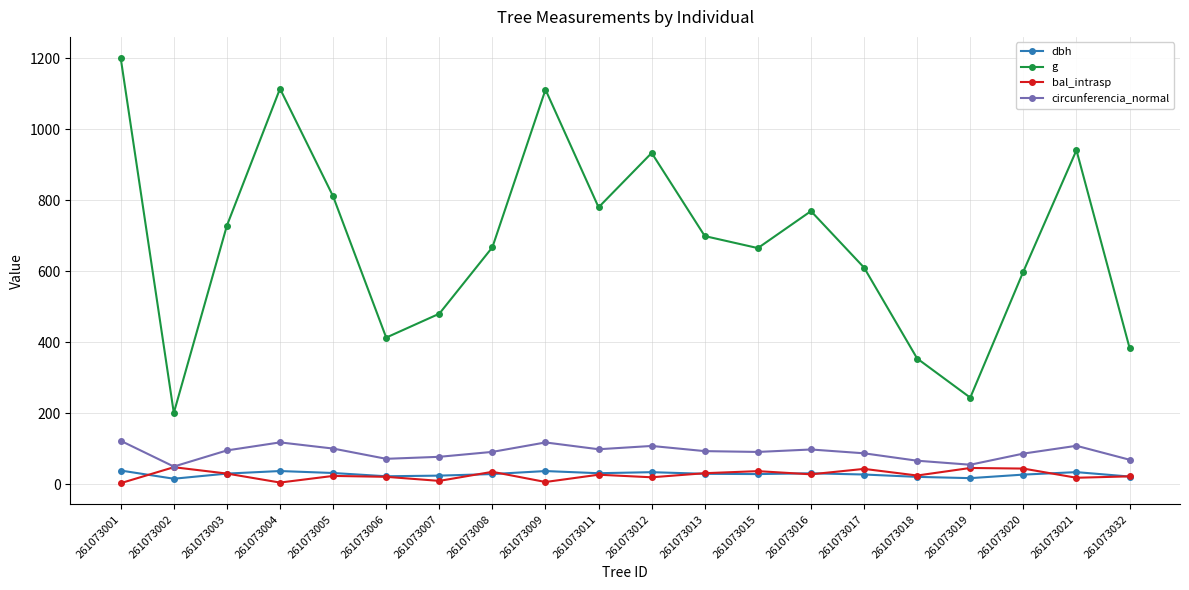

Is it true that g equals 628.0 at 261073012?

False